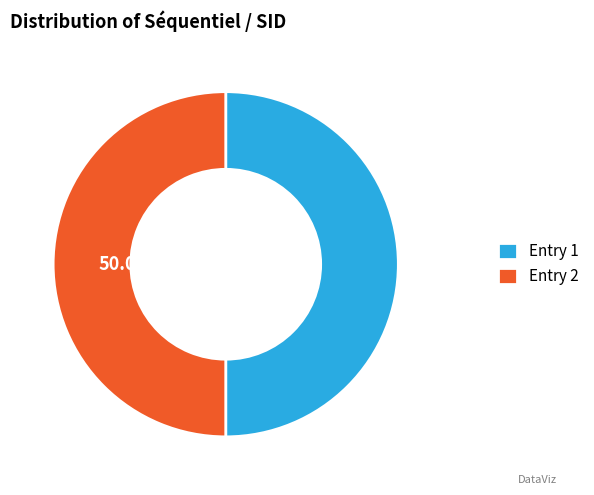

What is the ratio of the value at Entry 1 to the value at Entry 2?

1.0